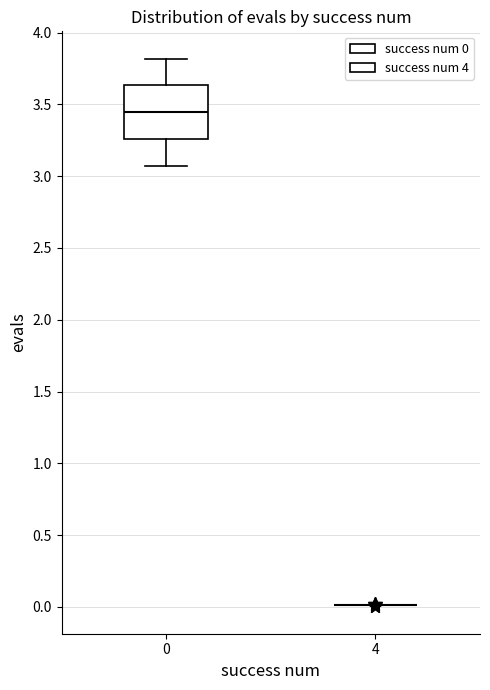

Reading left to right, read every box against the y-axis: the position of its median line, the range the box covers, and the ends of its whiskers. The values are not printed on the chart, so give them approximately, as read against the axis.

0: median 3.45, box 3.25 to 3.65, whiskers 3.05 to 3.80
4: box collapsed to a line at 0.00, whiskers 0.00 to 0.00